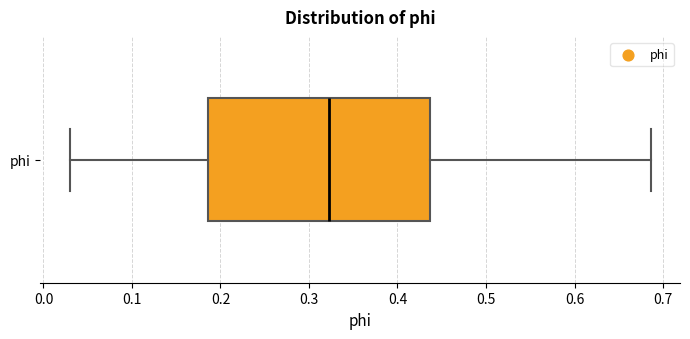

Read this box plot against the x-axis: the position of the median line, the range covered by the box, and the ends of both whiskers. The values are not printed on the chart, so give them approximately, as read against the axis.

median 0.32, box 0.19 to 0.44, whiskers 0.03 to 0.69